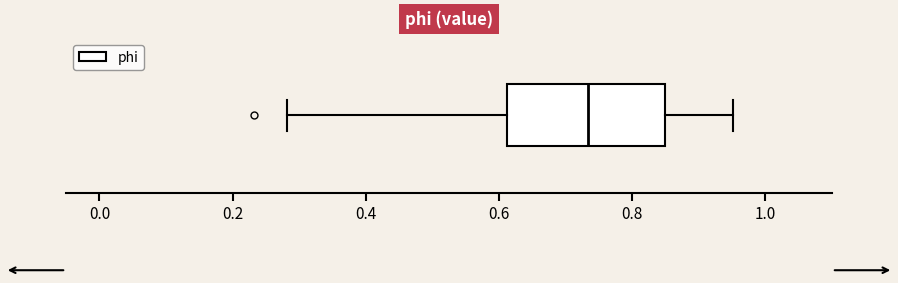

Where does the right whisker of the box end on the x-axis? The values are not printed on the chart, so give them approximately, as read against the axis.

0.96